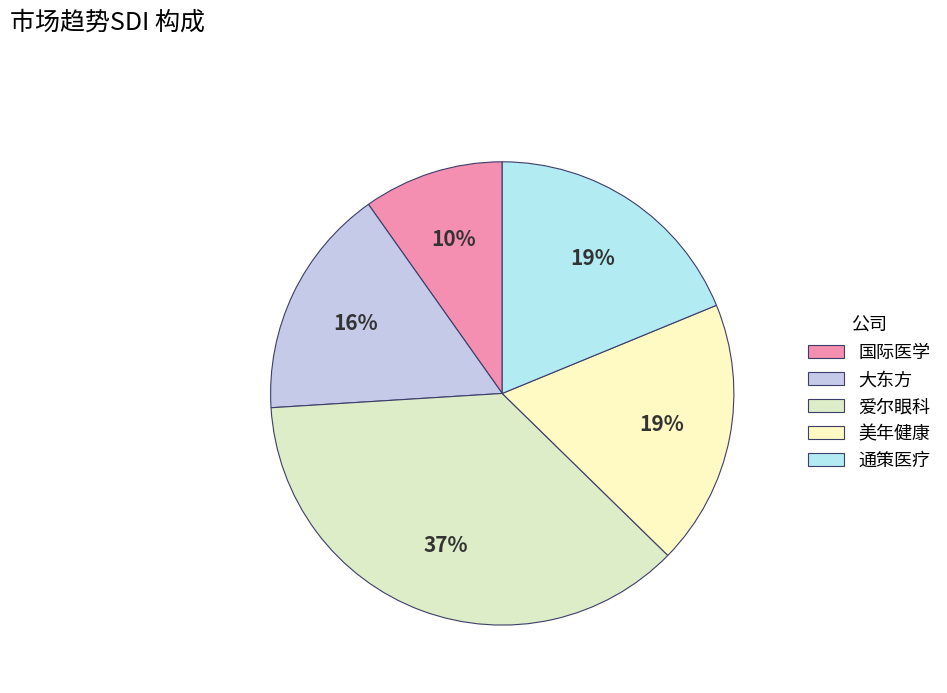

Rank the categories by value from highest to lowest.

爱尔眼科, 通策医疗, 美年健康, 大东方, 国际医学